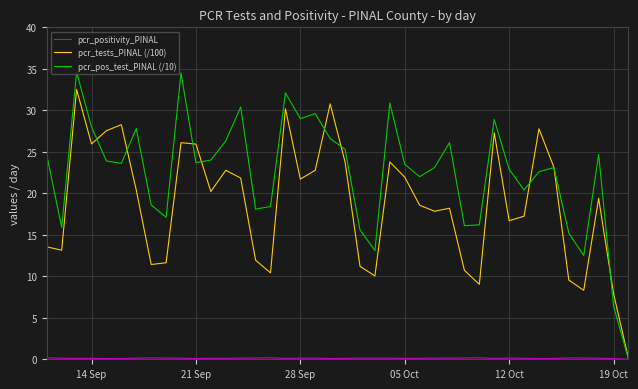

Which series has the largest range (max minus min)?

pcr_pos_test_PINAL (/10)